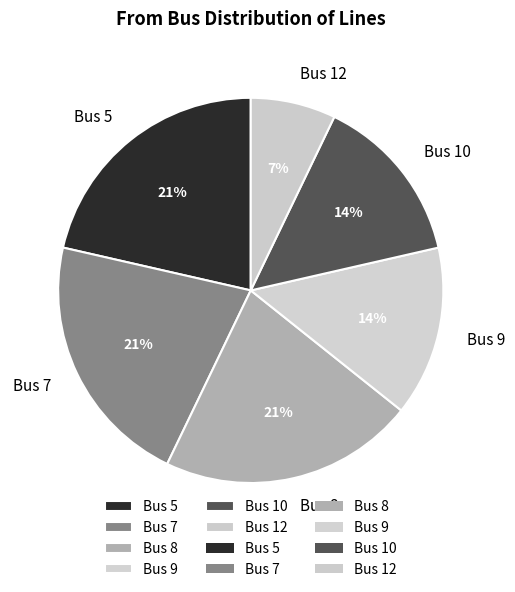

Which has a higher value, Bus 10 or Bus 8?

Bus 8